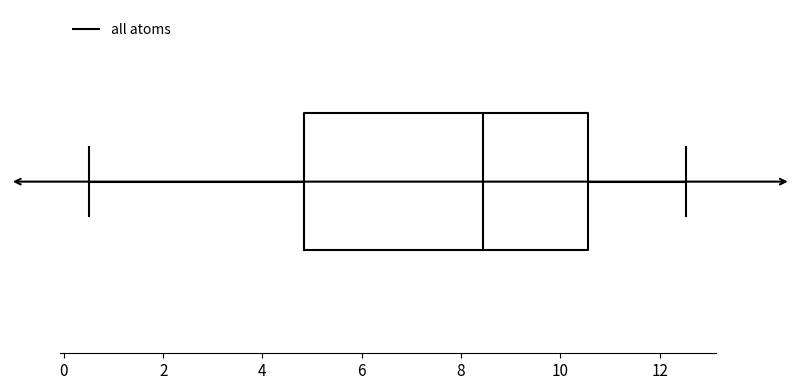

Read this box plot against the x-axis: the position of the median line, the range covered by the box, and the ends of both whiskers. The values are not printed on the chart, so give them approximately, as read against the axis.

median 8.4, box 4.8 to 10.6, whiskers 0.6 to 12.6